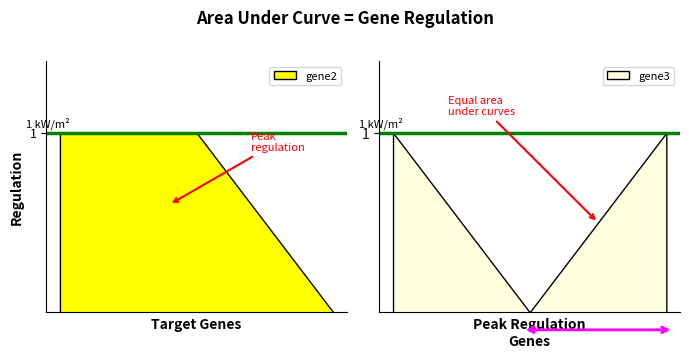

What value does the gene3 series have at gene3?

1